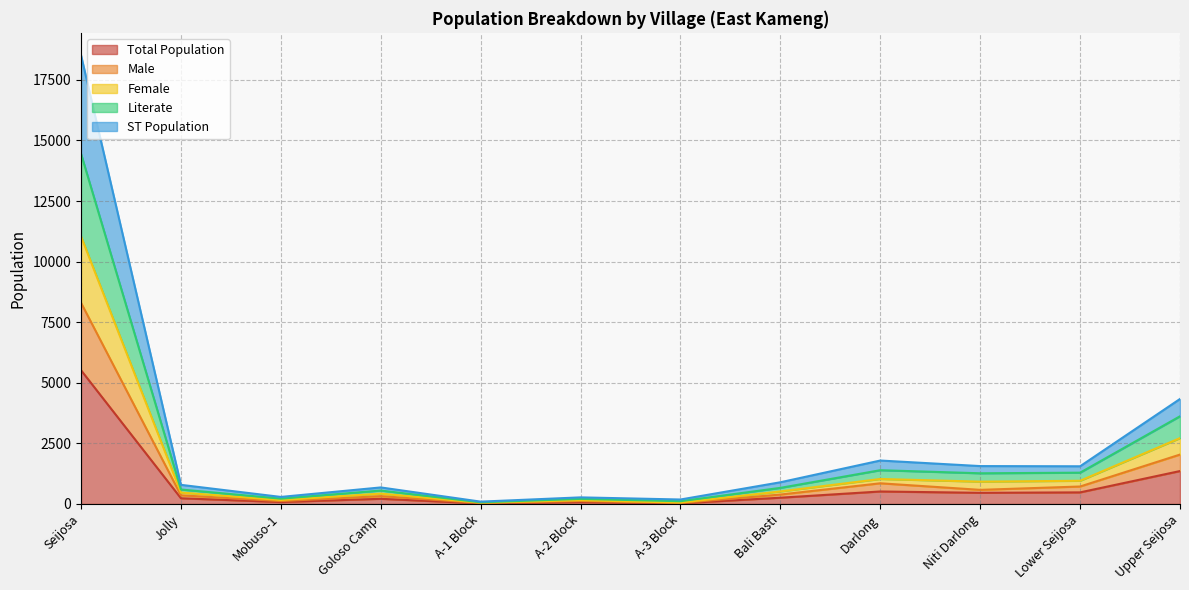

List the labels in order of Literate value, smallest first.

A-1 Block, A-3 Block, A-2 Block, Mobuso-1, Goloso Camp, Jolly, Bali Basti, Niti Darlong, Lower Seijosa, Darlong, Upper Seijosa, Seijosa